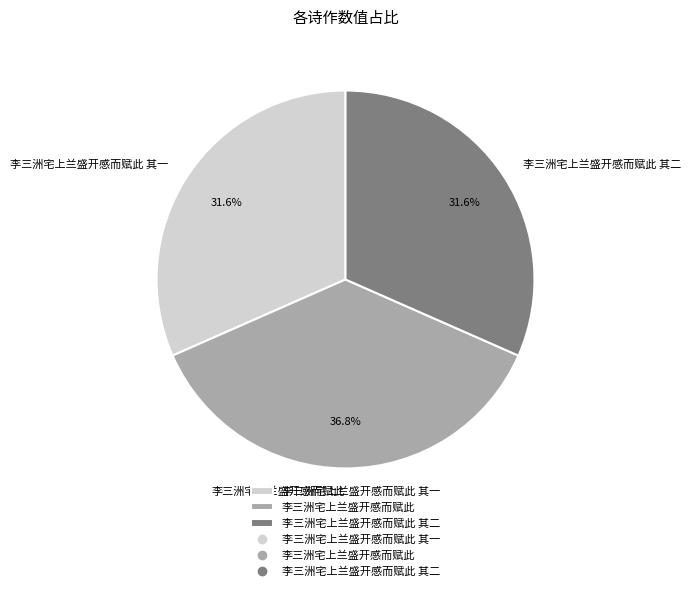

What percentage is the 李三洲宅上兰盛开感而赋此 slice, to the nearest percent?

37%